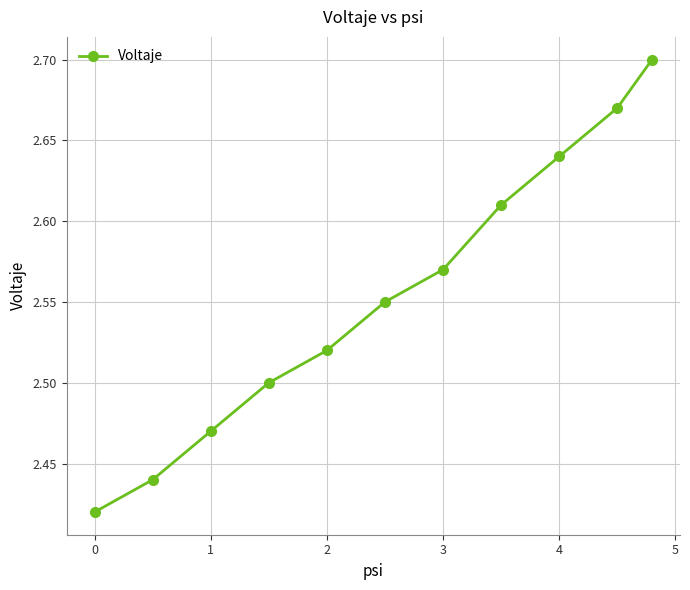

How many values are between 2 and 3?

11